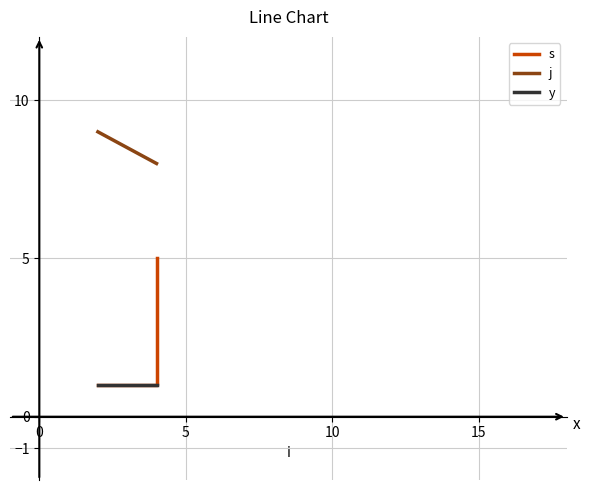

Reading left to right, transcribe all the data shown in this chart.

s: 1	1	2	3	4	5
j: 9	8	8	8	8	8
y: 1	1	1	1	1	1